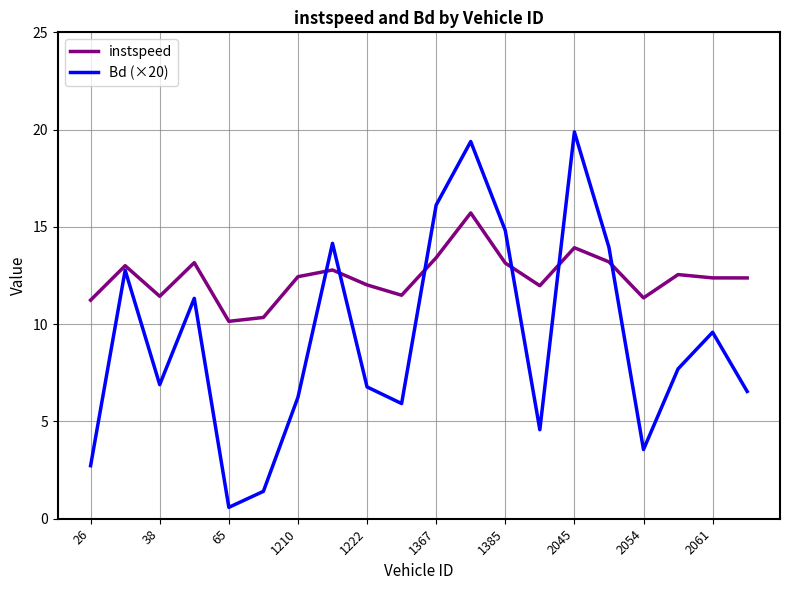

List the series in order of their peak value, highest first.

Bd (×20), instspeed